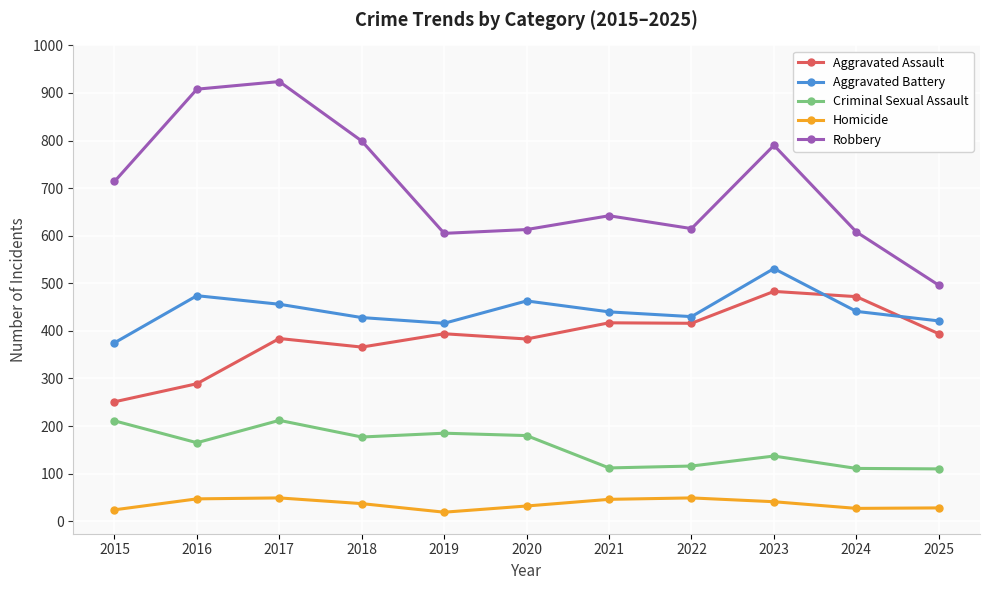

Is it true that Robbery equals 799 at 2018?

True